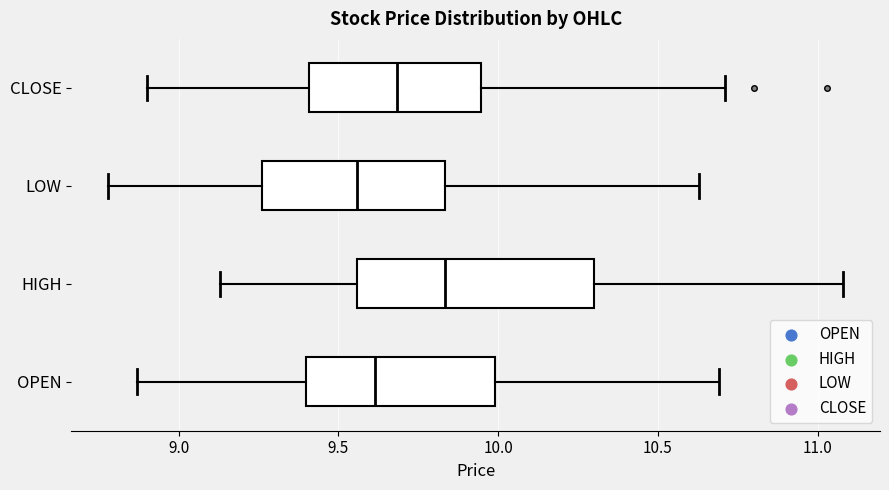

Which box's median line is the furthest to the right?

HIGH